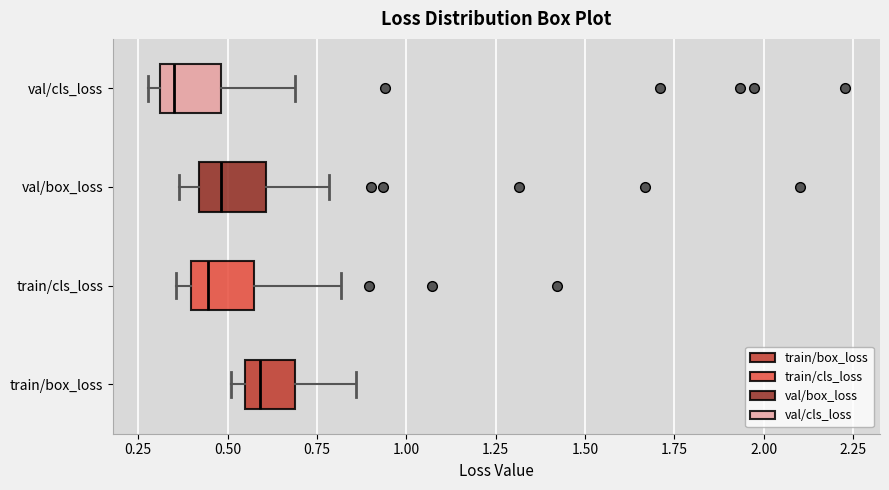

Where does the right whisker of the box for train/cls_loss end on the x-axis? The values are not printed on the chart, so give them approximately, as read against the axis.

0.80